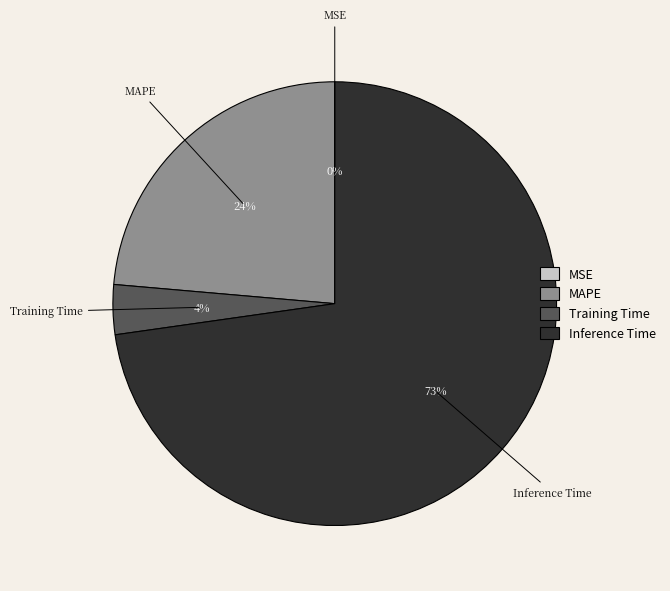

To the nearest percent, what portion does Training Time represent?

4%